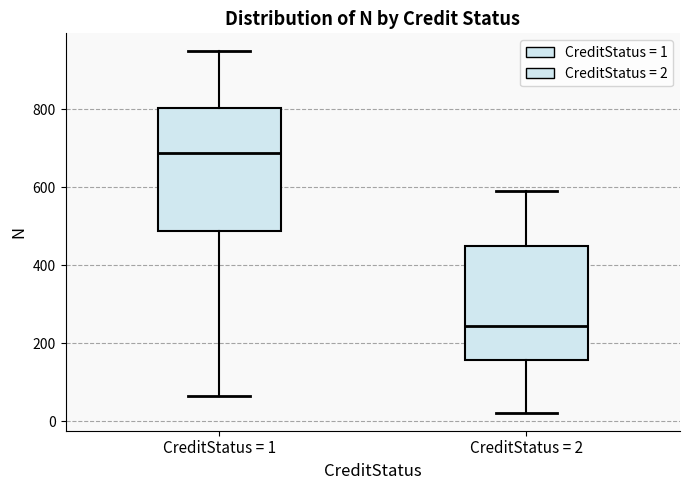

Where is the lower edge of the box for CreditStatus = 1 on the y-axis? The values are not printed on the chart, so give them approximately, as read against the axis.

480